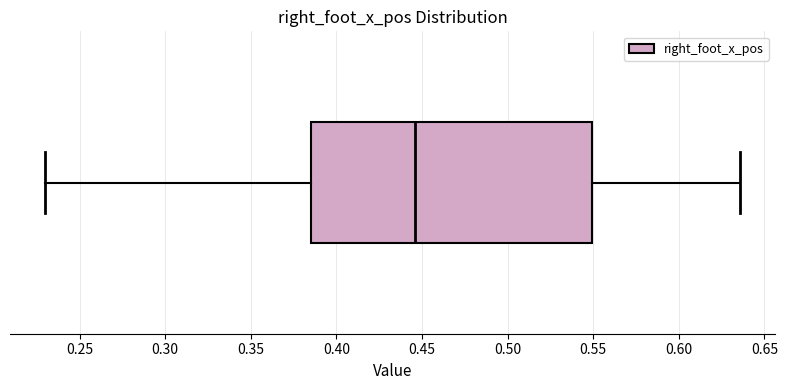

Read this box plot against the x-axis: the position of the median line, the range covered by the box, and the ends of both whiskers. The values are not printed on the chart, so give them approximately, as read against the axis.

median 0.445, box 0.385 to 0.550, whiskers 0.230 to 0.635